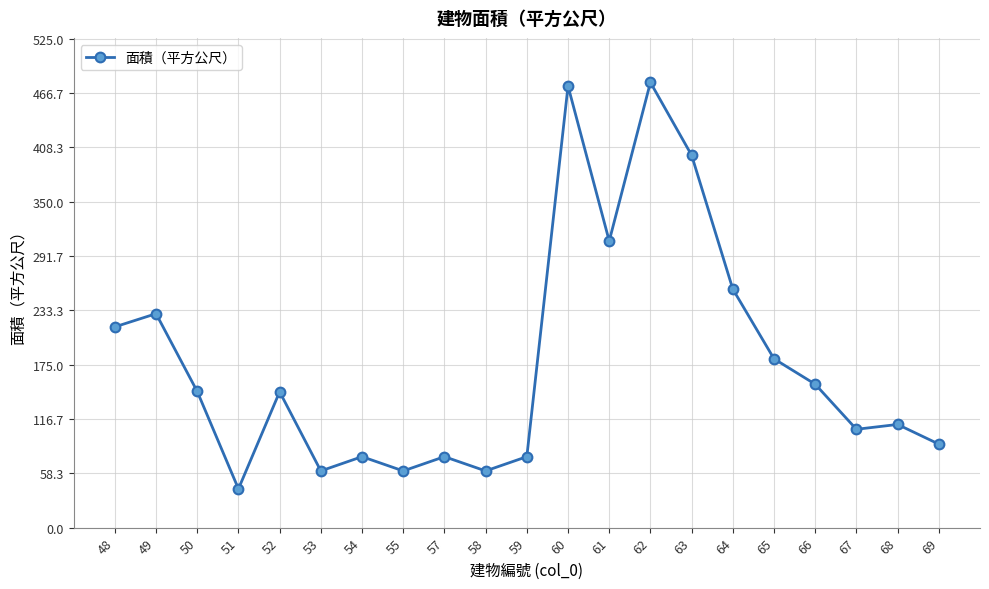

How many series are shown in this chart?

1